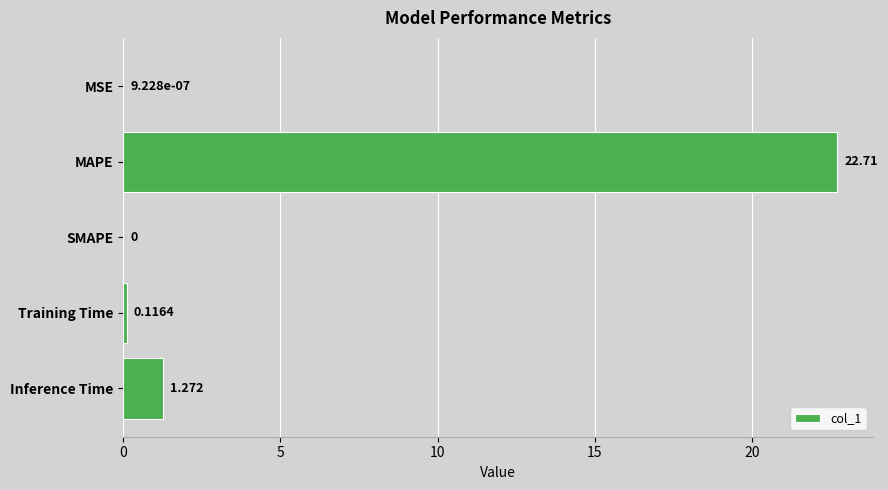

At which category does the chart reach its peak across all series?

MAPE